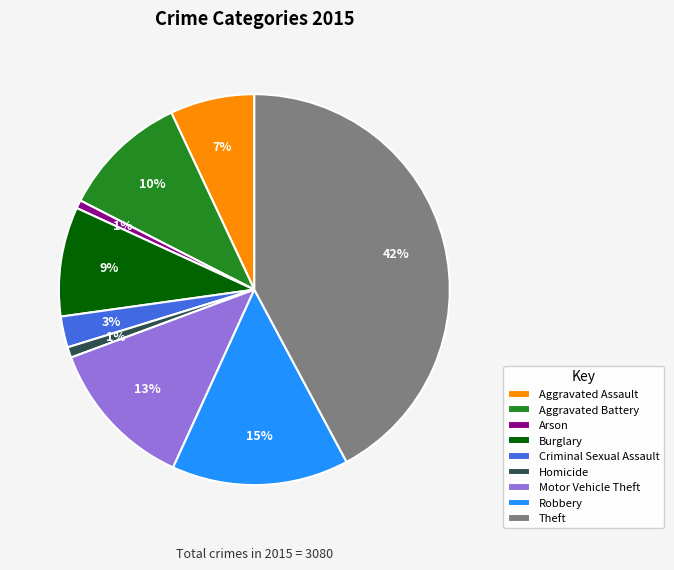

To the nearest percent, what is the difference between the largest and smallest slice percentages?

41%